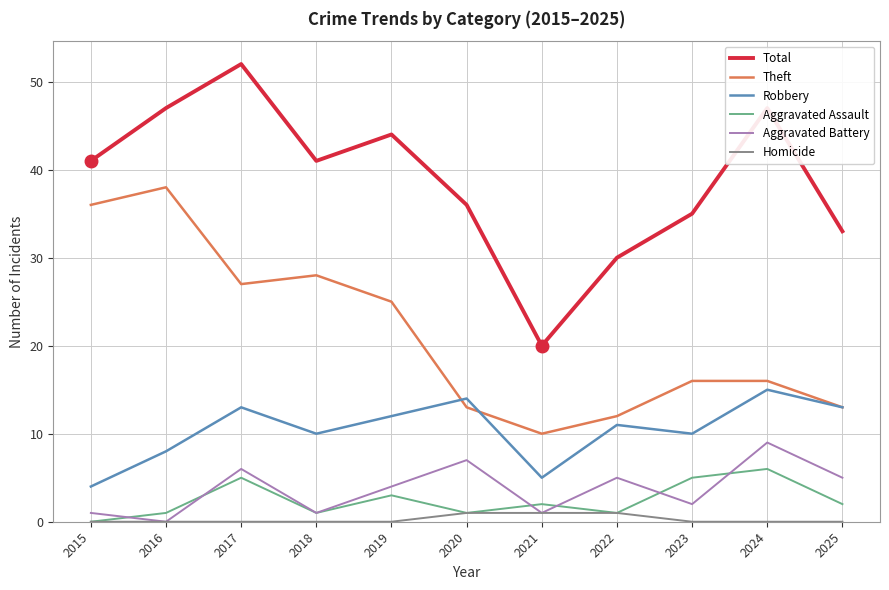

What is the greatest value displayed?

52